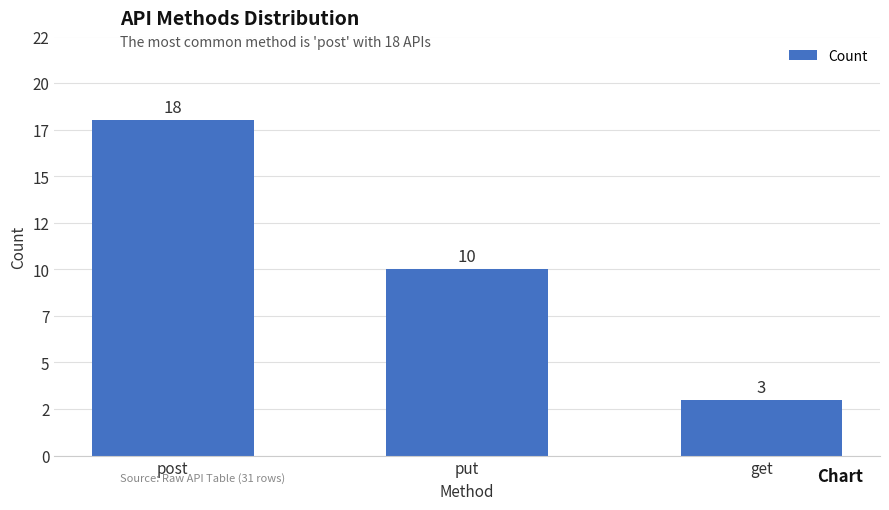

True or false: the data shows 14 at put.

False